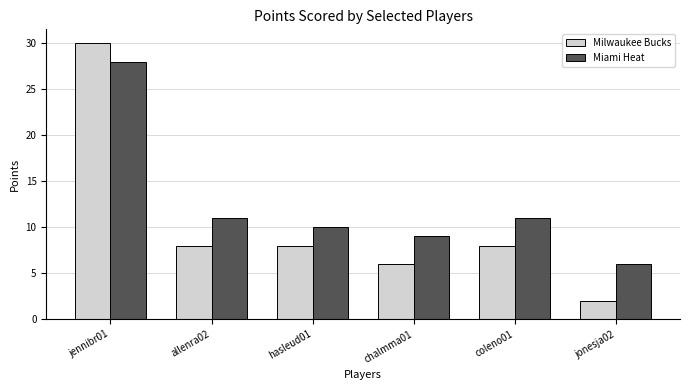

What is the difference between the Milwaukee Bucks values at chalmma01 and jonesja02?

4